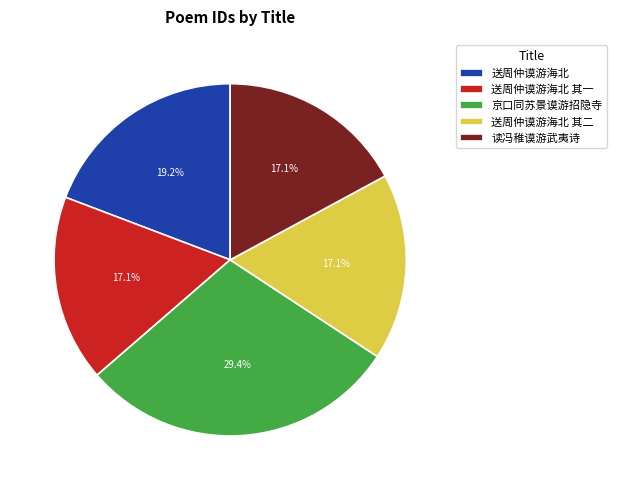

Which category has the biggest portion of the pie?

京口同苏景谟游招隐寺